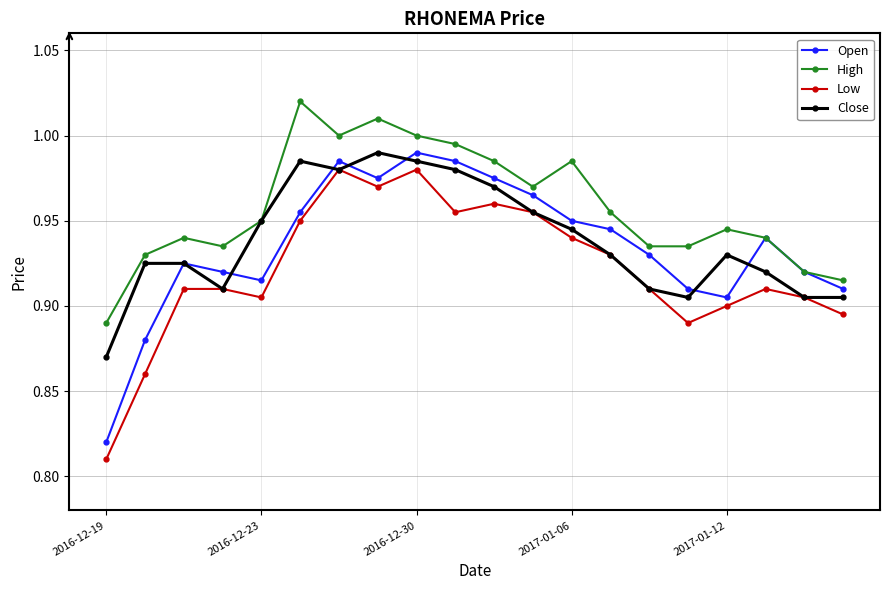

At how many categories does at least one series exceed 0?

20